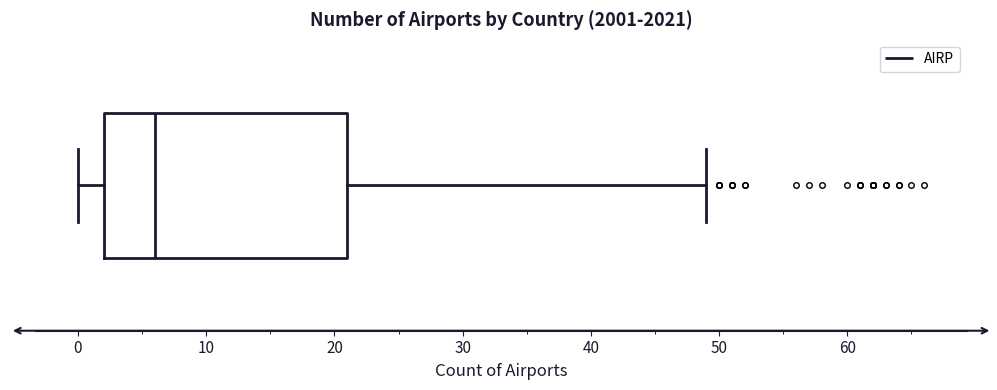

Read this box plot against the x-axis: the position of the median line, the range covered by the box, and the ends of both whiskers. The values are not printed on the chart, so give them approximately, as read against the axis.

median 6, box 2 to 21, whiskers 0 to 49